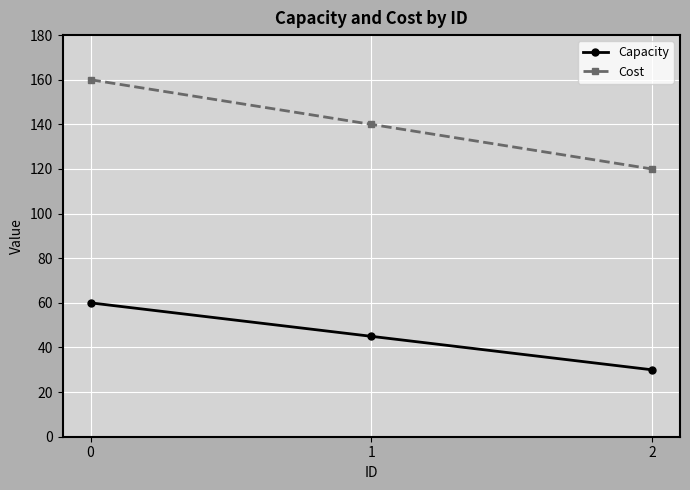

The Cost series shows 160 at 0. True or false?

True